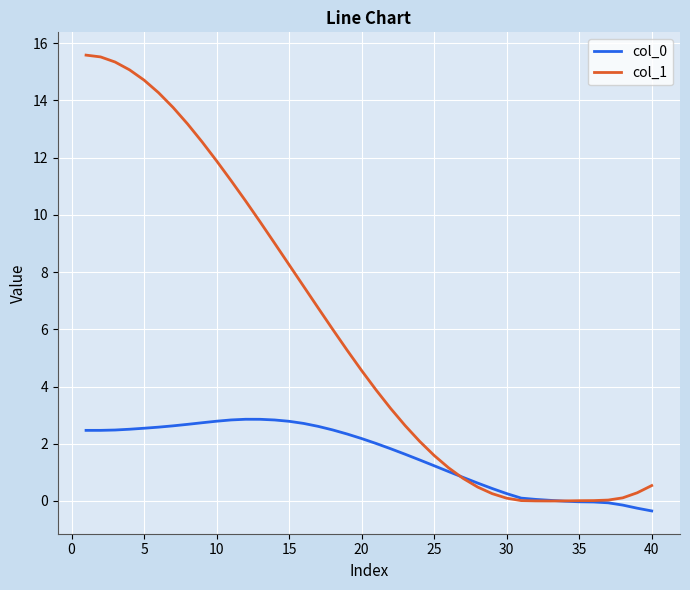

Which series has the largest total across all categories?

col_1